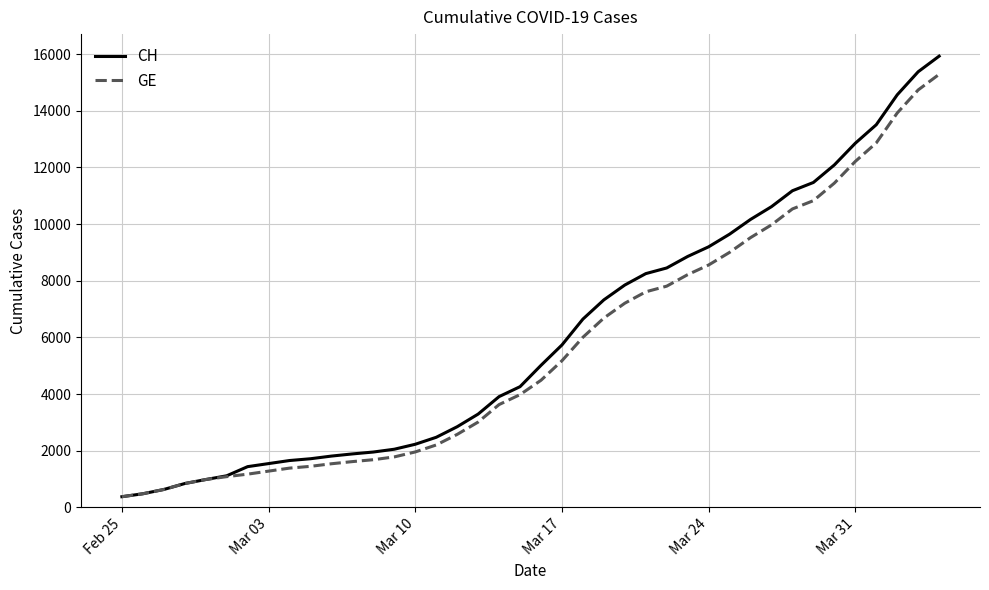

Which series has the widest spread of values?

CH